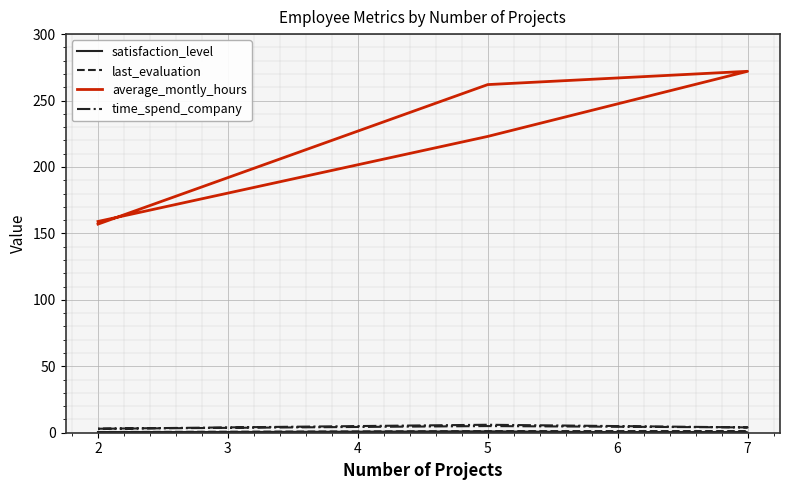

True or false: time_spend_company and satisfaction_level intersect in this chart.

False